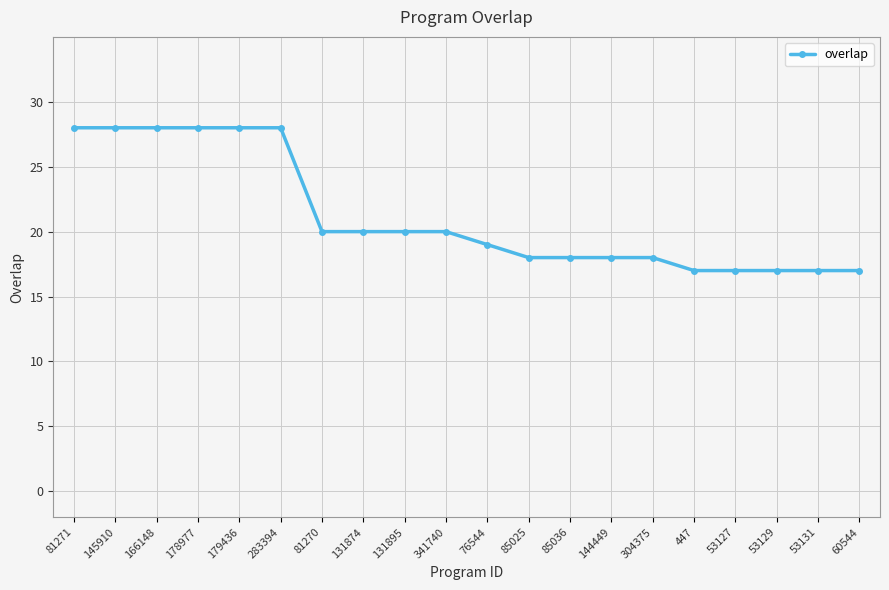

What is the greatest value displayed?

28